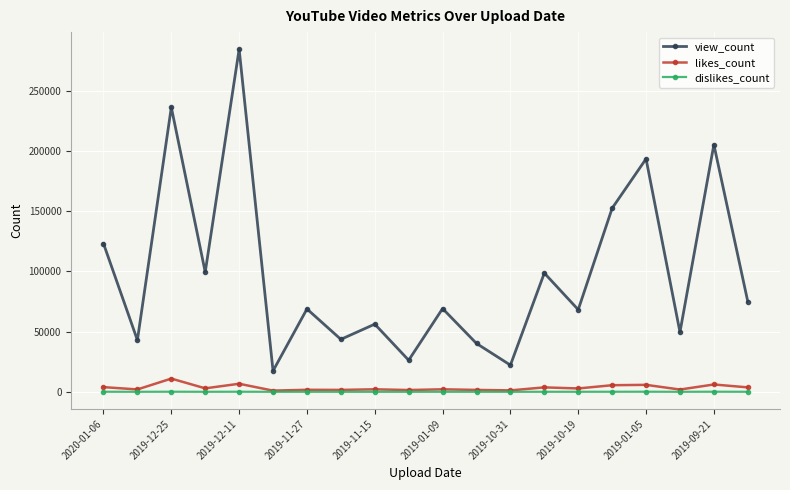

True or false: dislikes_count has more than 0 points higher than both neighbors.

True